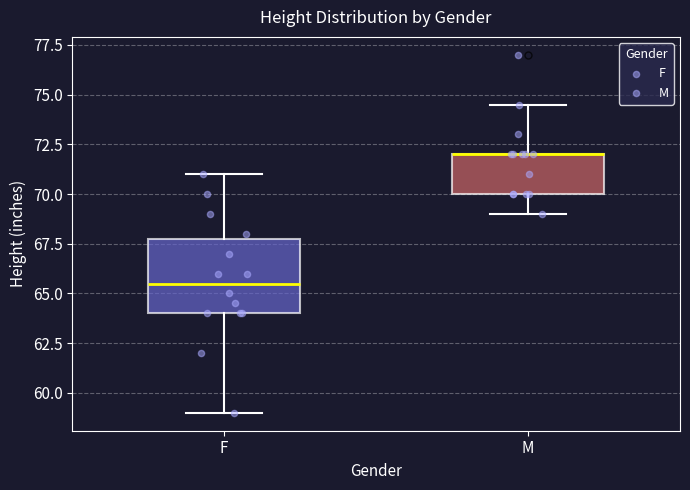

Where does the lower whisker of the box for M end on the y-axis? The values are not printed on the chart, so give them approximately, as read against the axis.

69.0